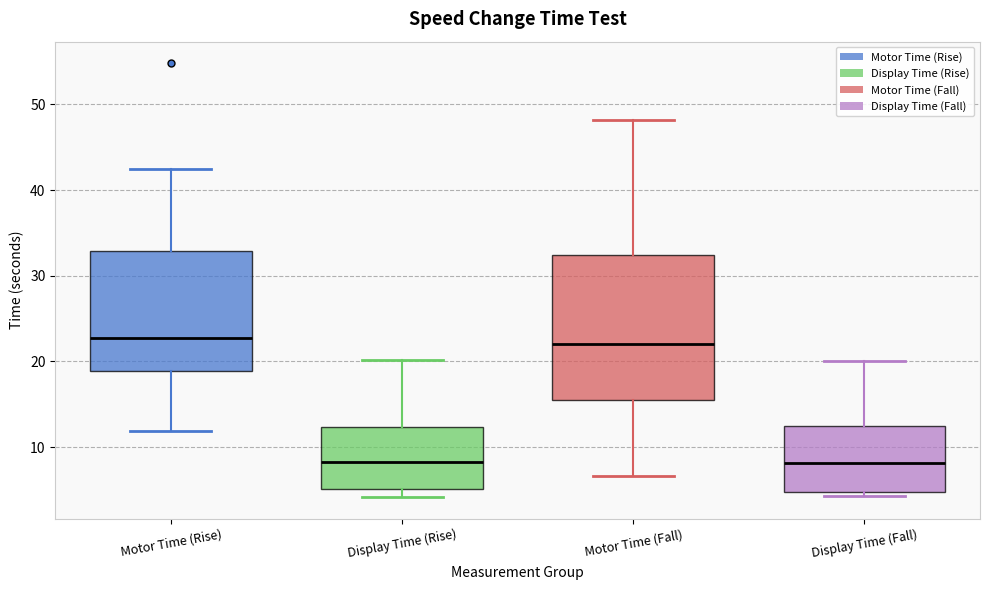

Which box is the tallest, from its lower edge to its upper edge?

Motor Time (Fall)